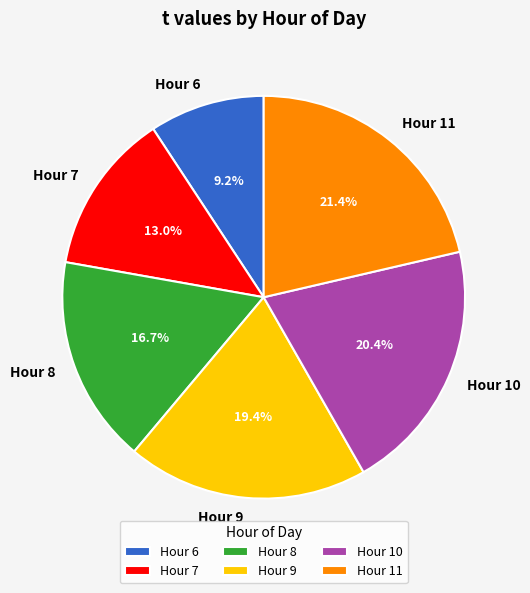

What is the total percentage of Hour 6 and Hour 8?

25.9%